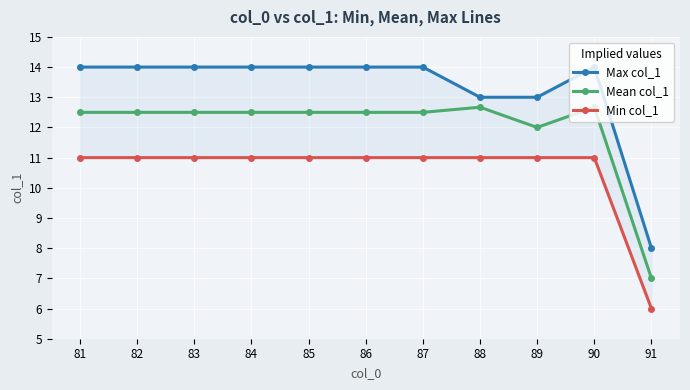

At which category does the chart reach its minimum across all series?

91